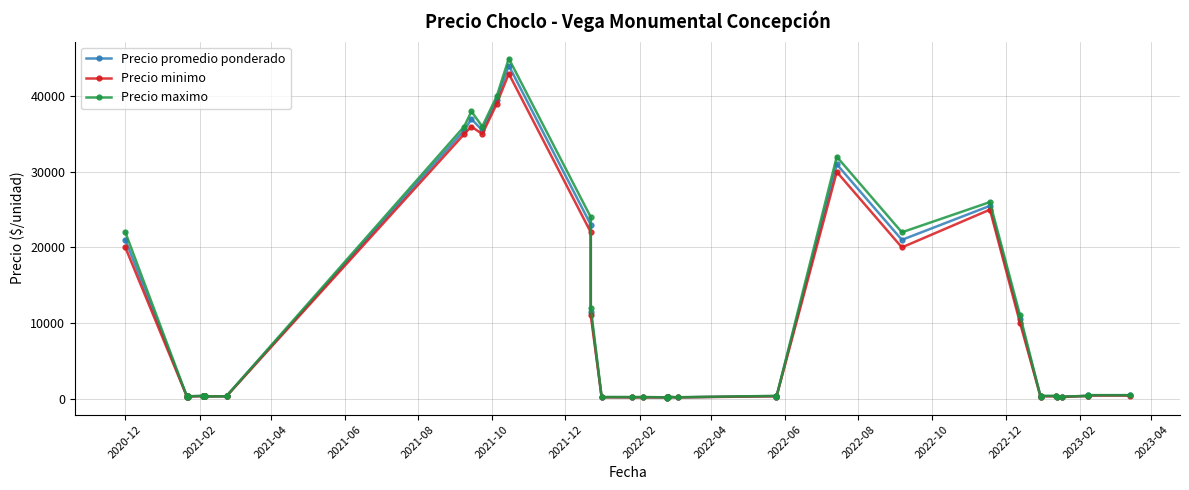

True or false: Precio promedio ponderado and Precio minimo cross at least once.

False